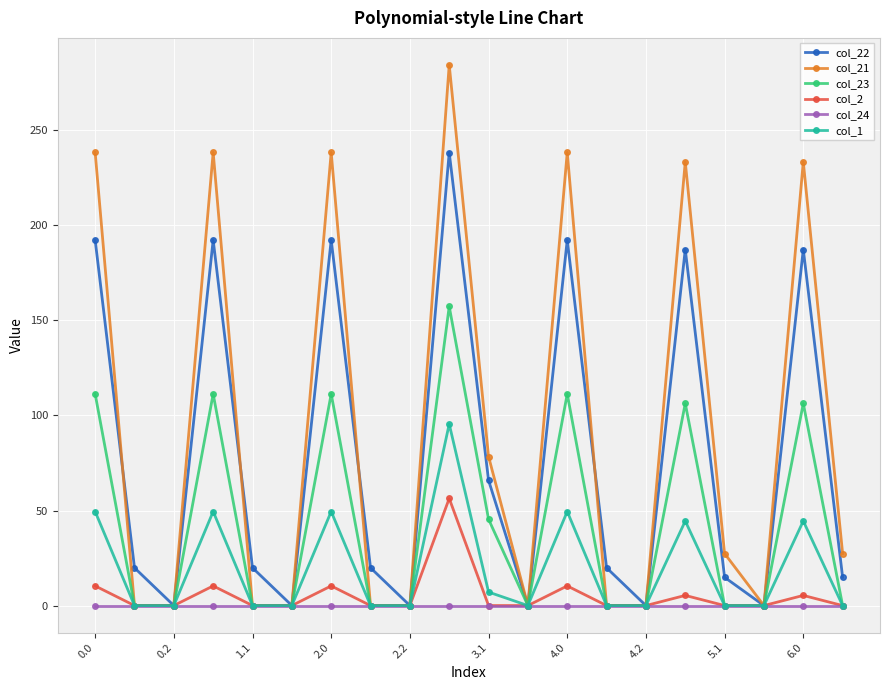

What are all the series names shown in the legend?

col_22, col_21, col_23, col_2, col_24, col_1